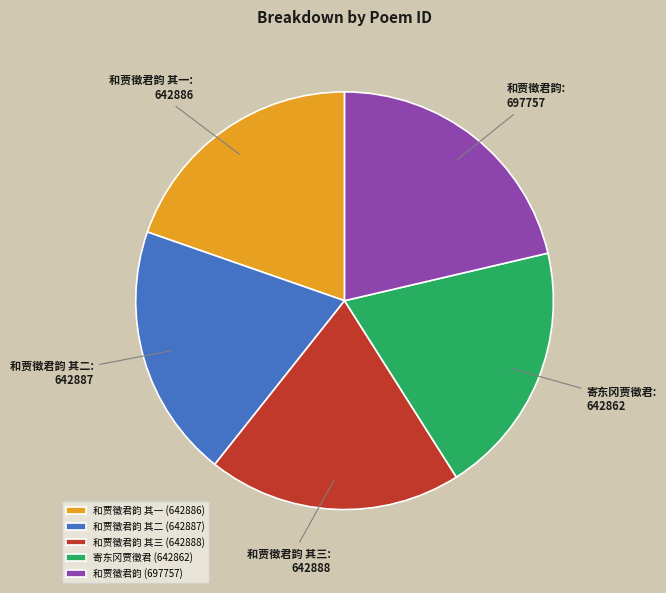

Count the number of slices in the pie.

5